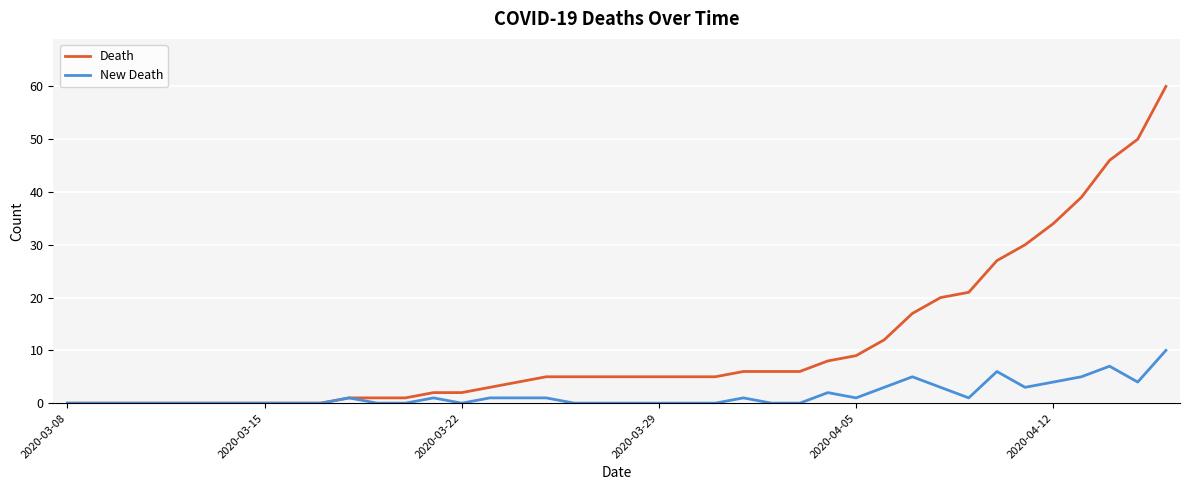

Which series has the largest range (max minus min)?

Death